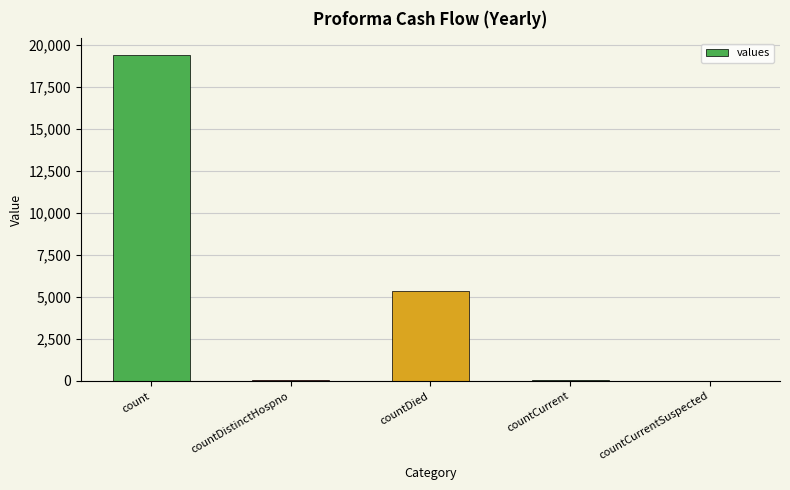

The chart shows a value of 5210 at count. True or false?

False